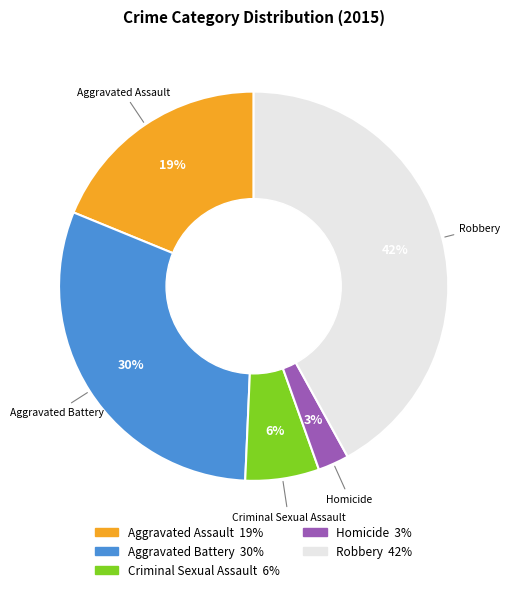

What percentage is the Robbery slice, to the nearest percent?

42%